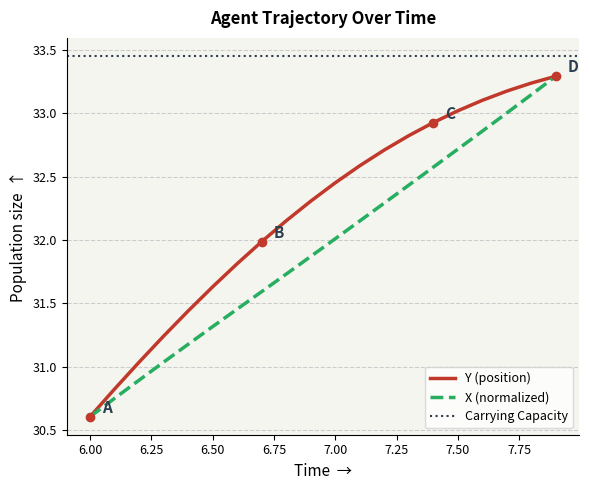

What is the maximum value shown in the chart?

33.3